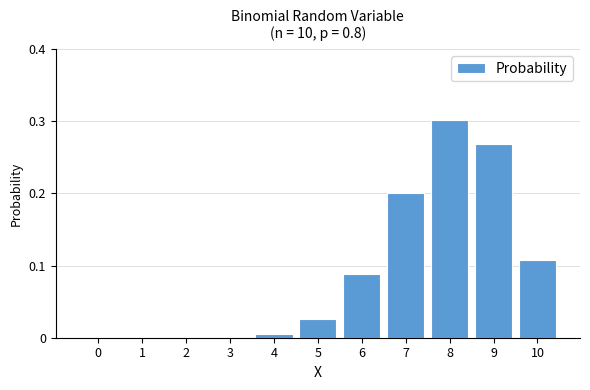

What is the change in value from 7 to 8?

+0.1